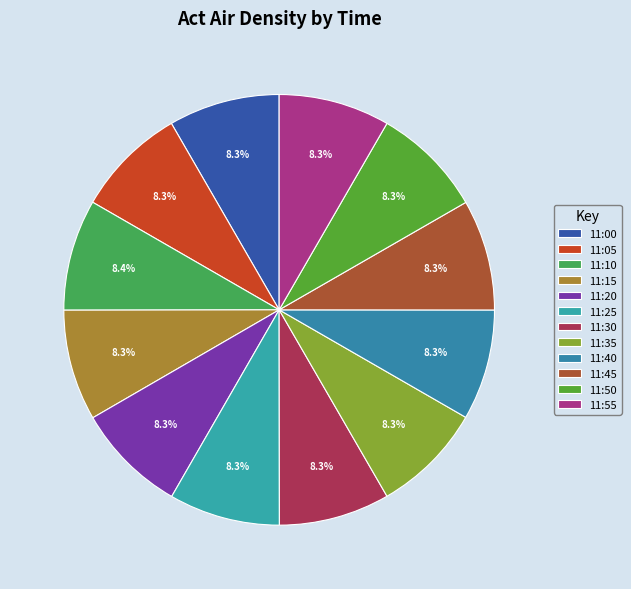

How much of the chart is everything except 11:35?

91.7%